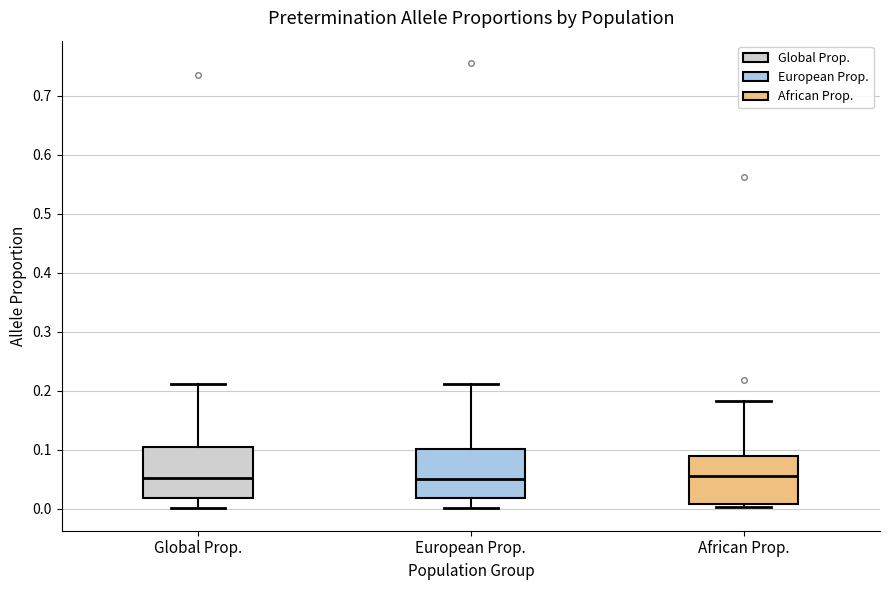

Where does the upper whisker of the box for European Prop. end on the y-axis? The values are not printed on the chart, so give them approximately, as read against the axis.

0.21